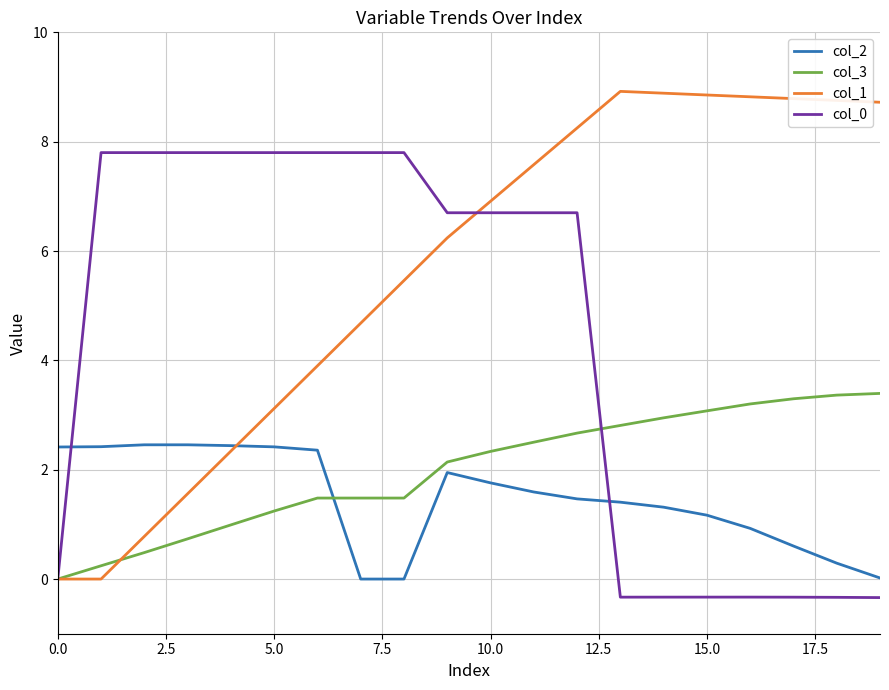

Which series has the largest total across all categories?

col_1